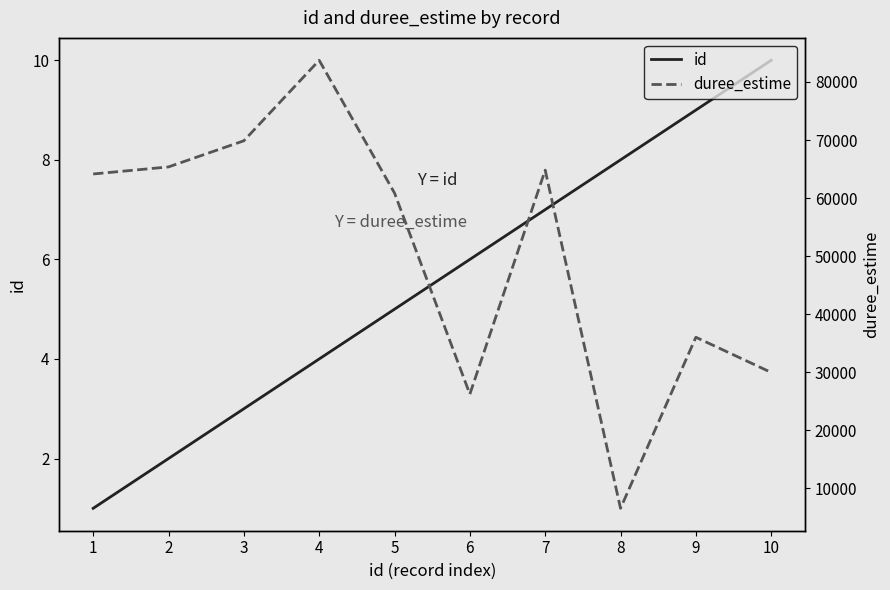

True or false: duree_estime and id intersect in this chart.

False